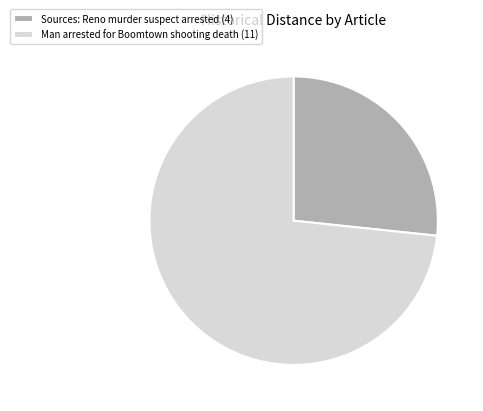

Between Man arrested for Boomtown shooting death and Sources: Reno murder suspect arrested, which is larger?

Man arrested for Boomtown shooting death